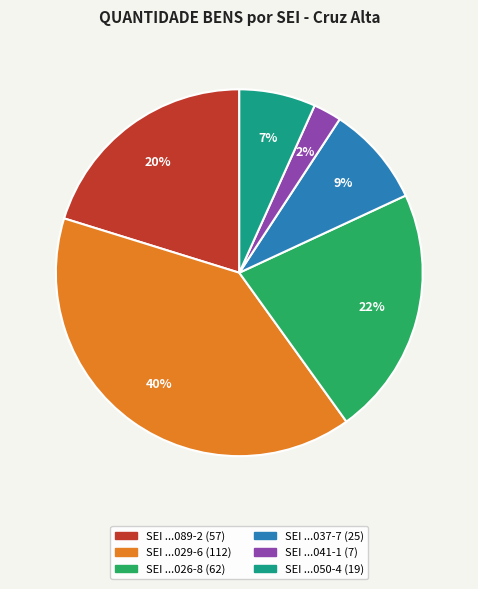

Does any single category account for the majority?

No